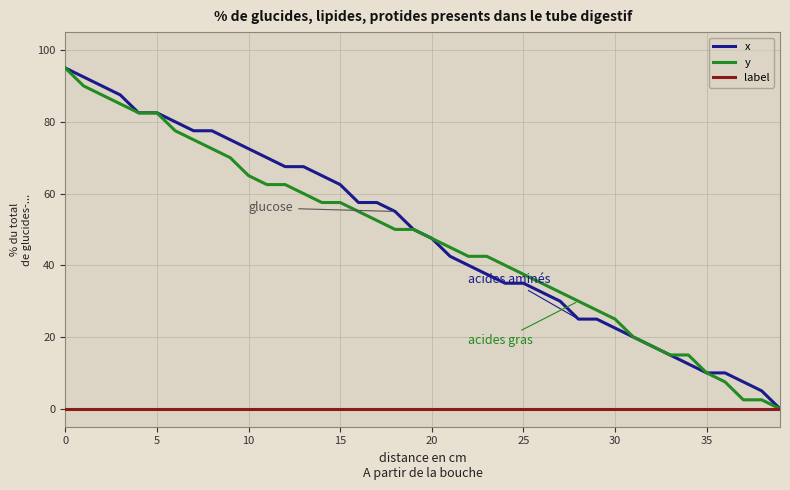

What is the maximum value shown in the chart?

95.0